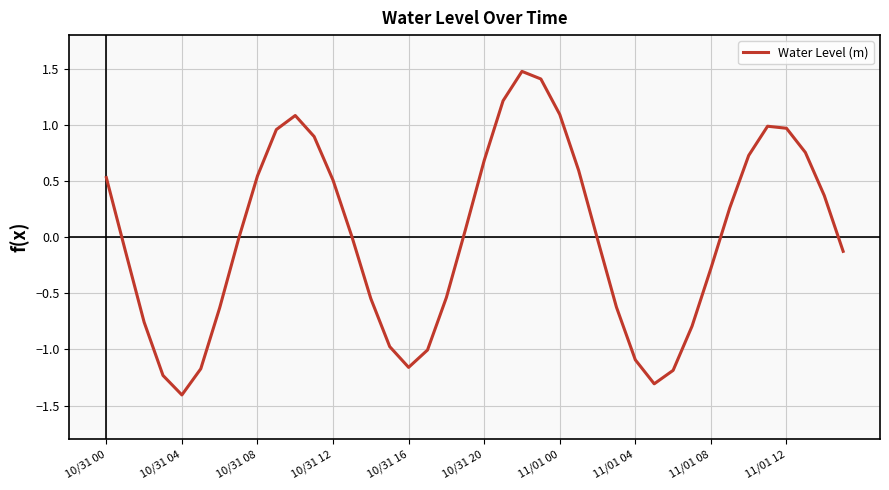

Does the chart display data point markers on the line(s)?

No